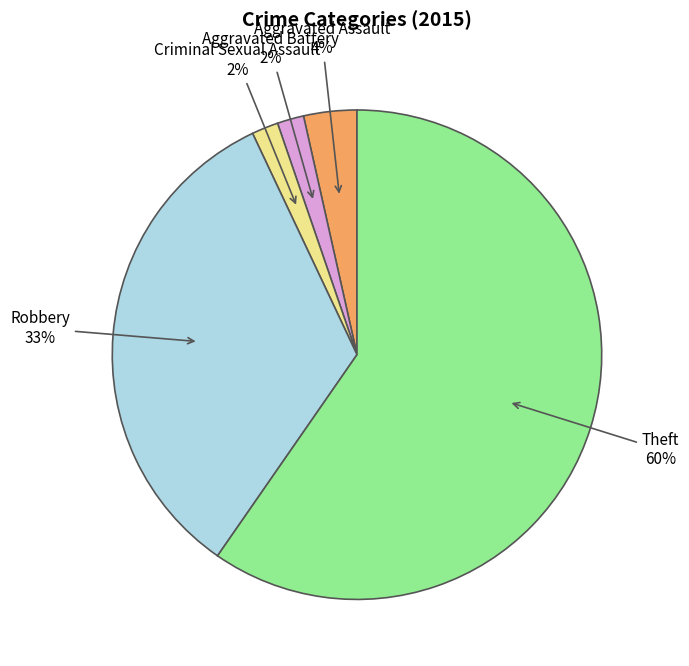

Is the sum of Criminal Sexual Assault and Aggravated Assault greater than half?

No